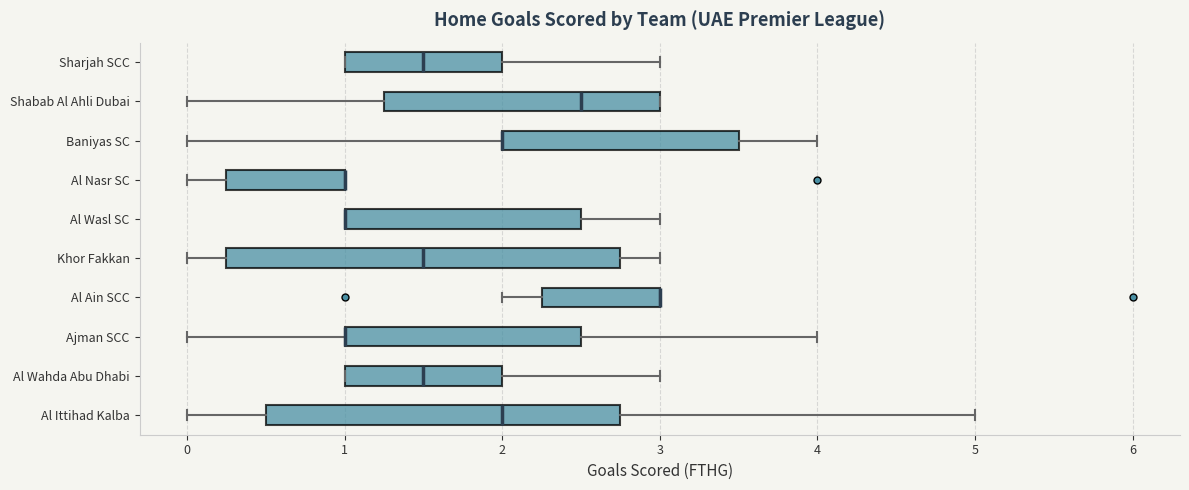

Where is the right edge of the box for Ajman SCC on the x-axis? The values are not printed on the chart, so give them approximately, as read against the axis.

2.5